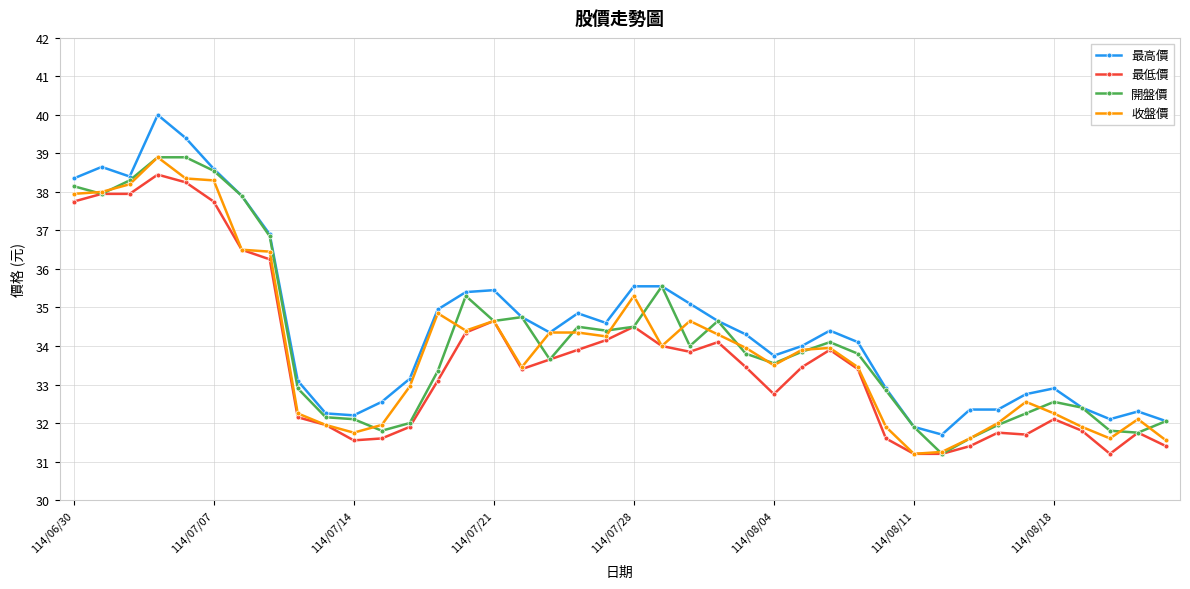

What is the value of the 最低價 point at the 25th from the left?

33.5